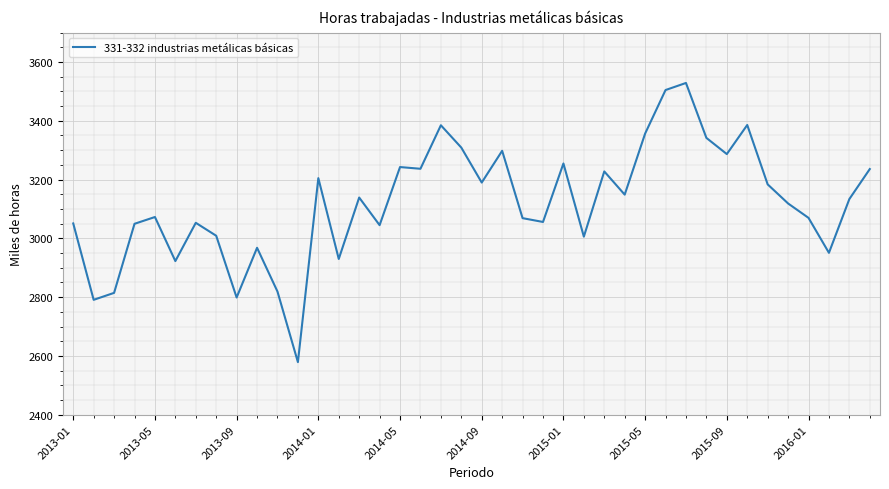

What is the minimum value shown in the chart?

2578.7